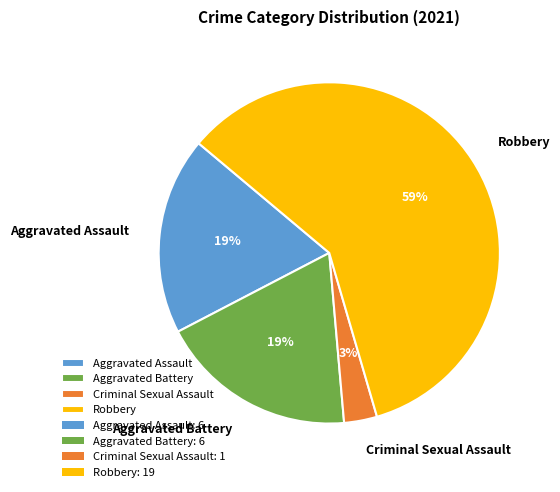

Combined, do Aggravated Battery and Aggravated Assault account for over 50%?

No